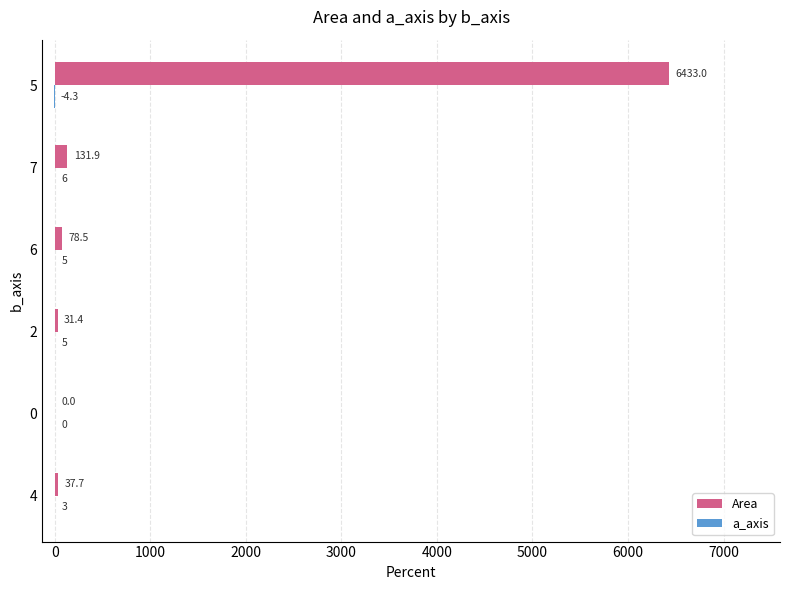

Which series changed the most between 4 and 6?

Area